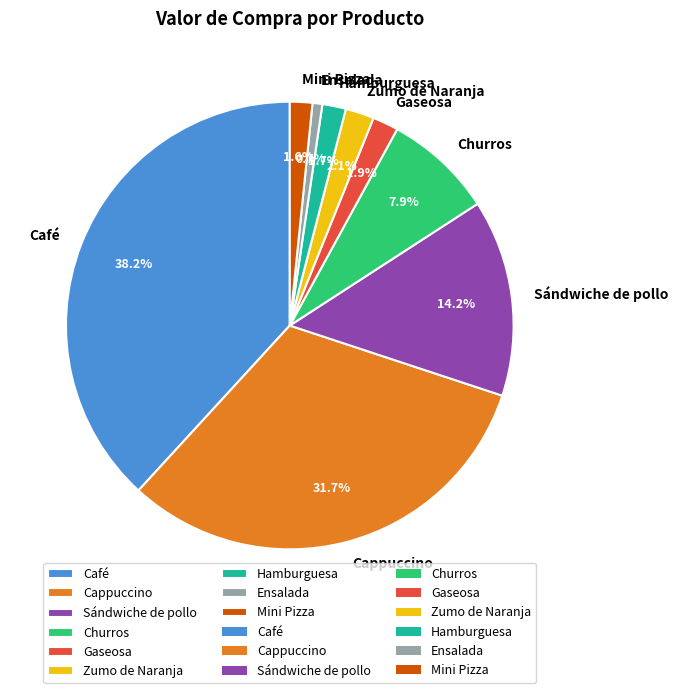

To the nearest percent, what portion does Zumo de Naranja represent?

2%